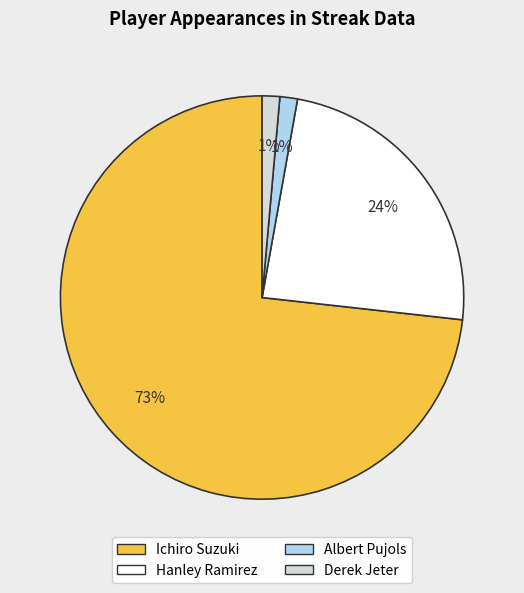

Do Derek Jeter and Hanley Ramirez together represent more than half of the pie?

No